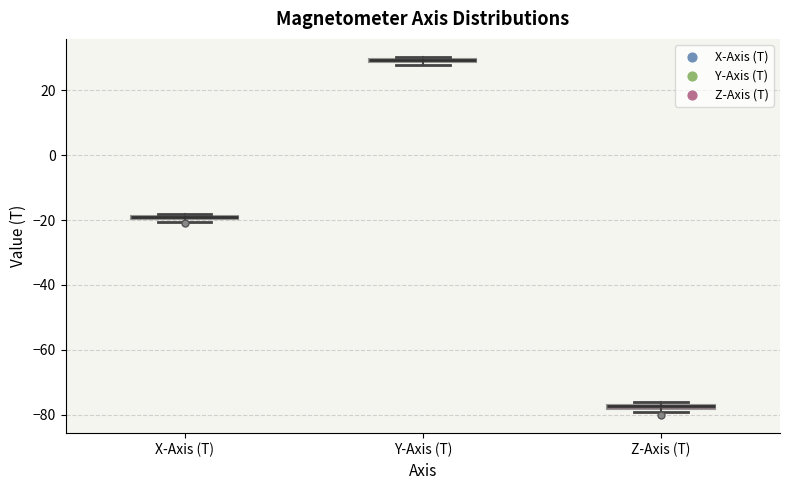

Where is the lower edge of the box for Y-Axis (T) on the y-axis? The values are not printed on the chart, so give them approximately, as read against the axis.

28